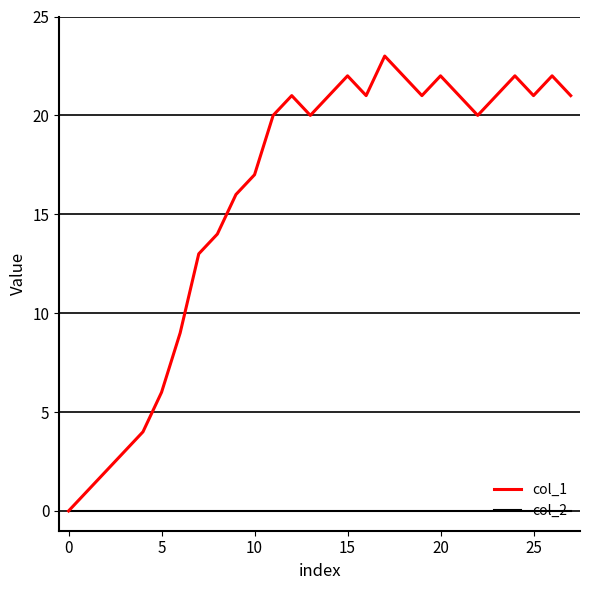

What is the greatest value displayed?

23